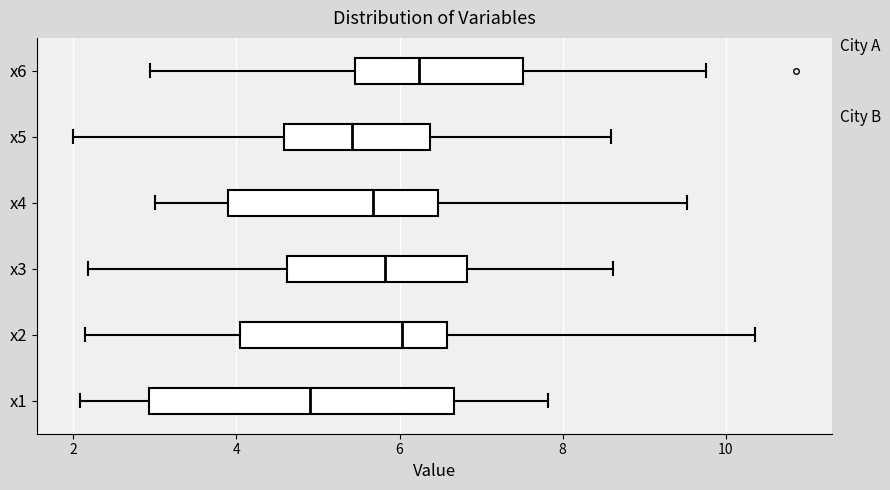

Which box has the furthest to the left median line?

x1